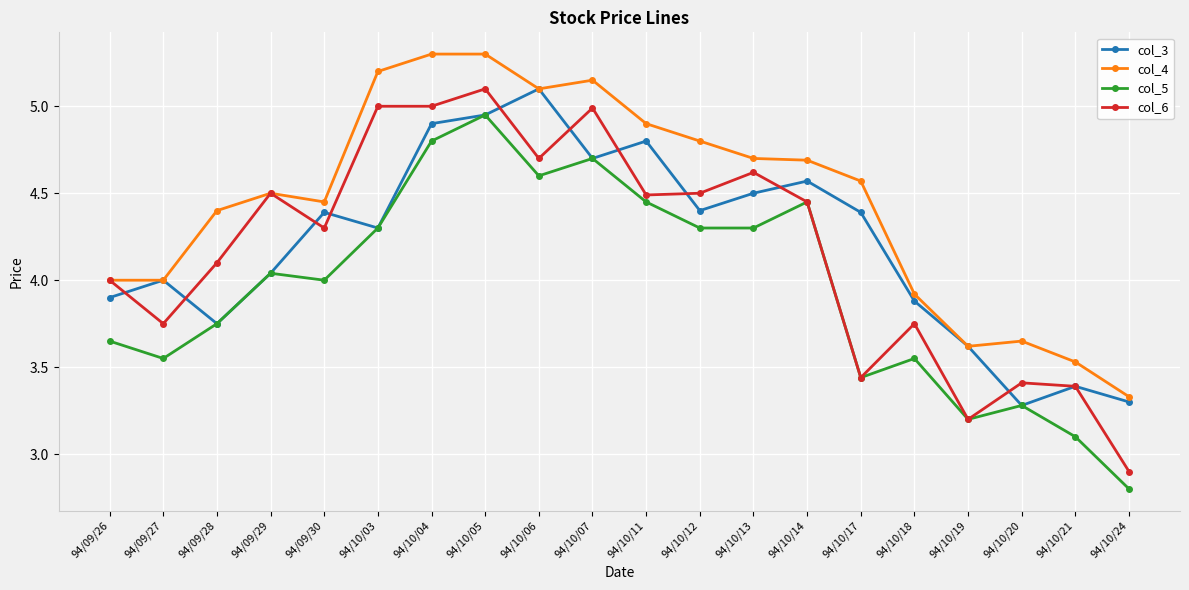

Rank the series at 94/10/24 from lowest to highest value.

col_5, col_6, col_3, col_4